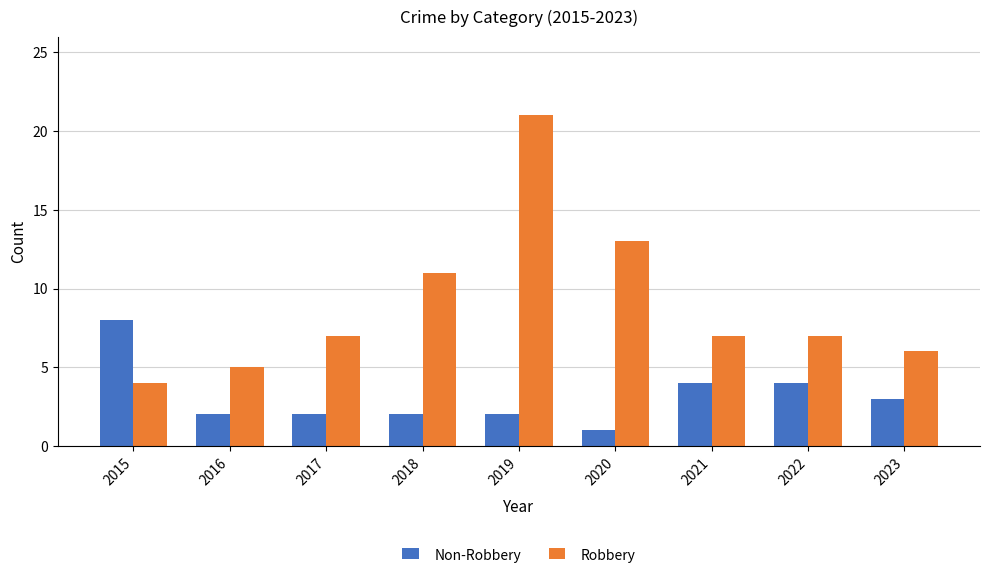

How many series are shown in this chart?

2